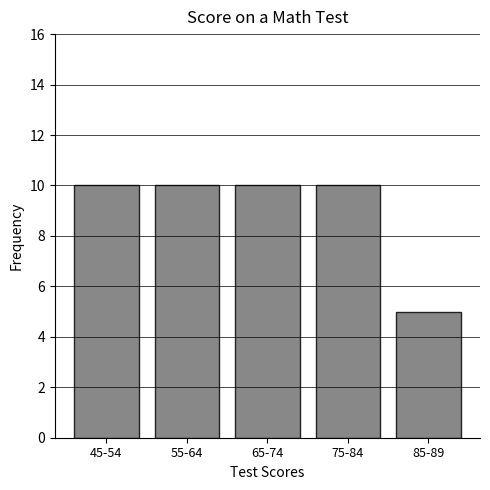

Reading left to right, extract all data points from this chart.

45-54=10	55-64=10	65-74=10	75-84=10	85-89=5